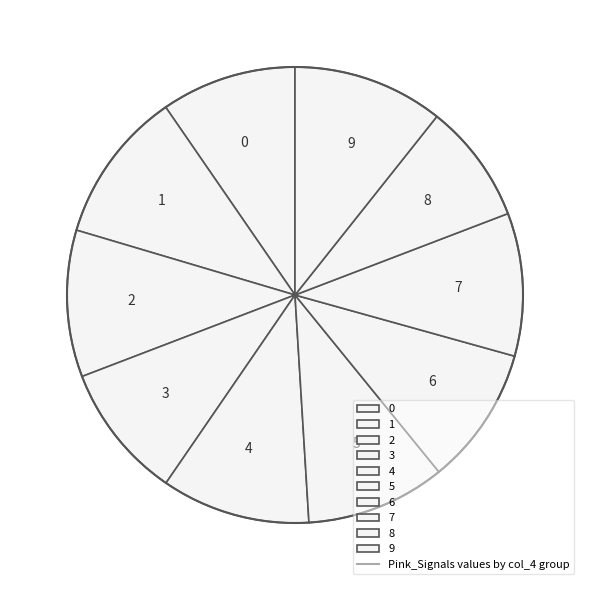

Is there a majority slice in this chart?

No